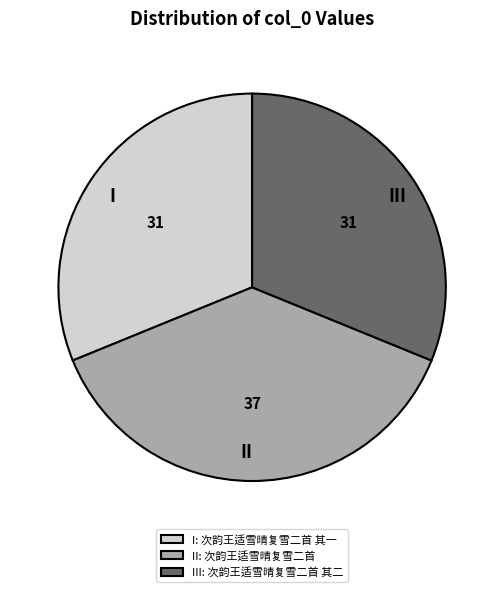

Is there any slice that represents more than half of the pie?

No